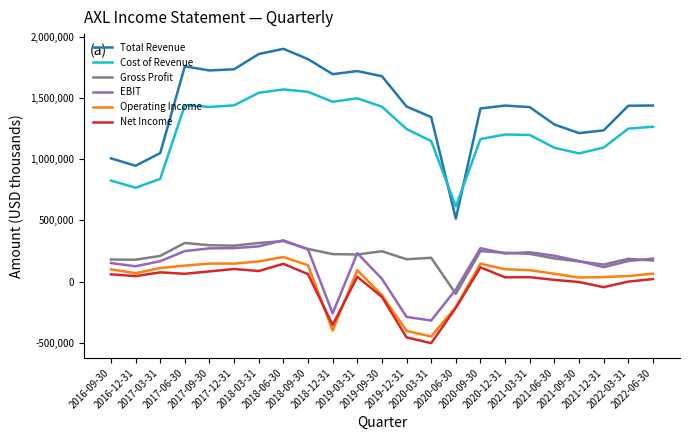

True or false: Total Revenue and Net Income cross at least once.

False